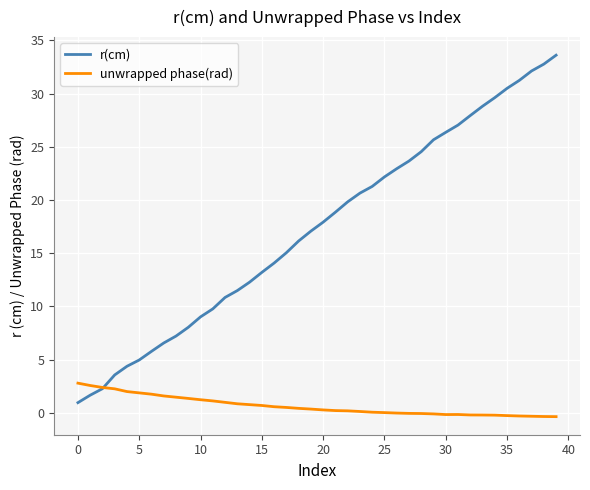

List the series in order of their peak value, highest first.

r(cm), unwrapped phase(rad)